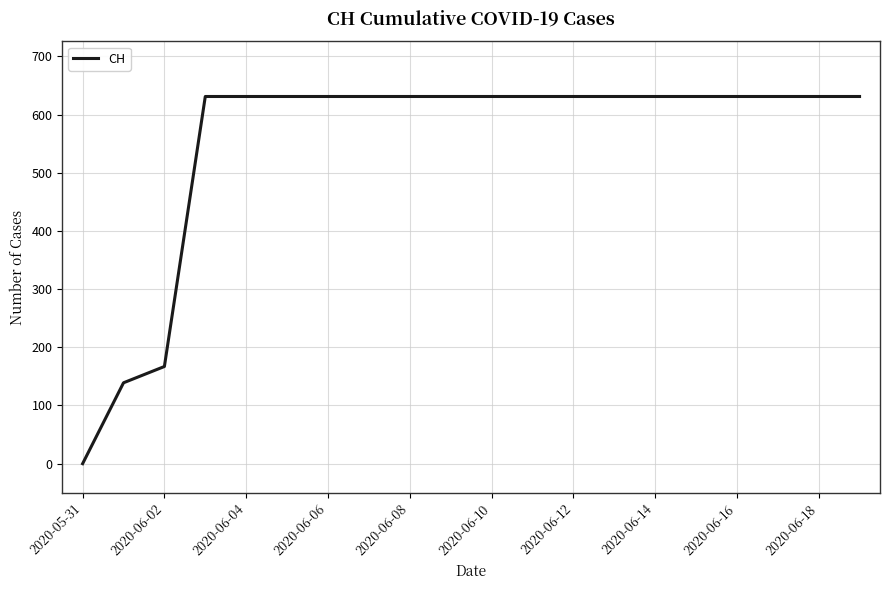

What is the maximum value shown in the chart?

631